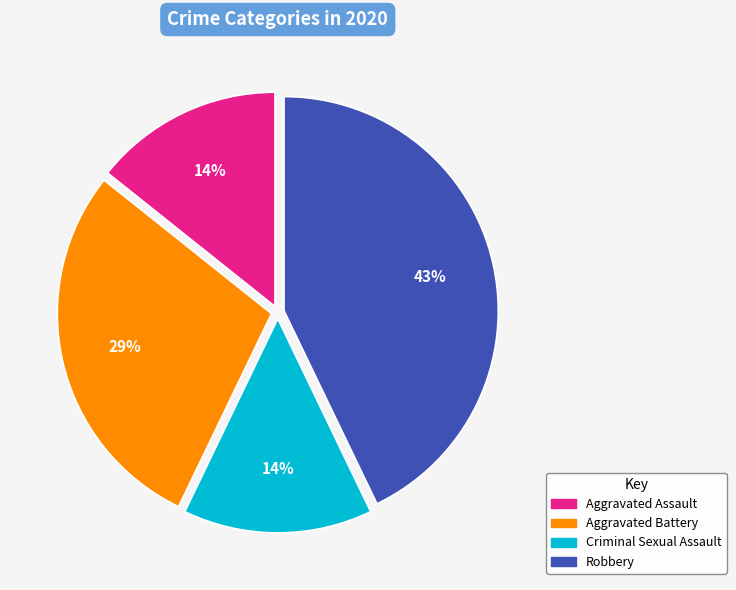

Is it true that Criminal Sexual Assault is 14% of the pie?

True